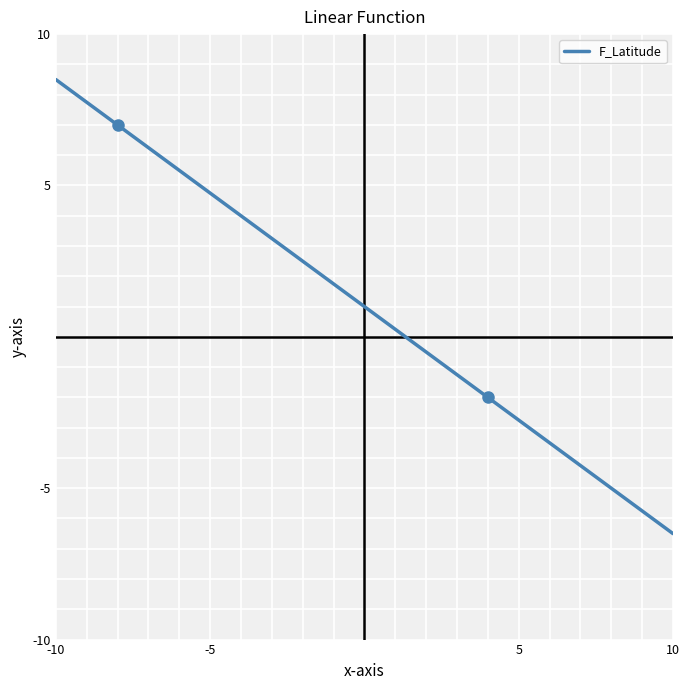

How many negative values are there?

5